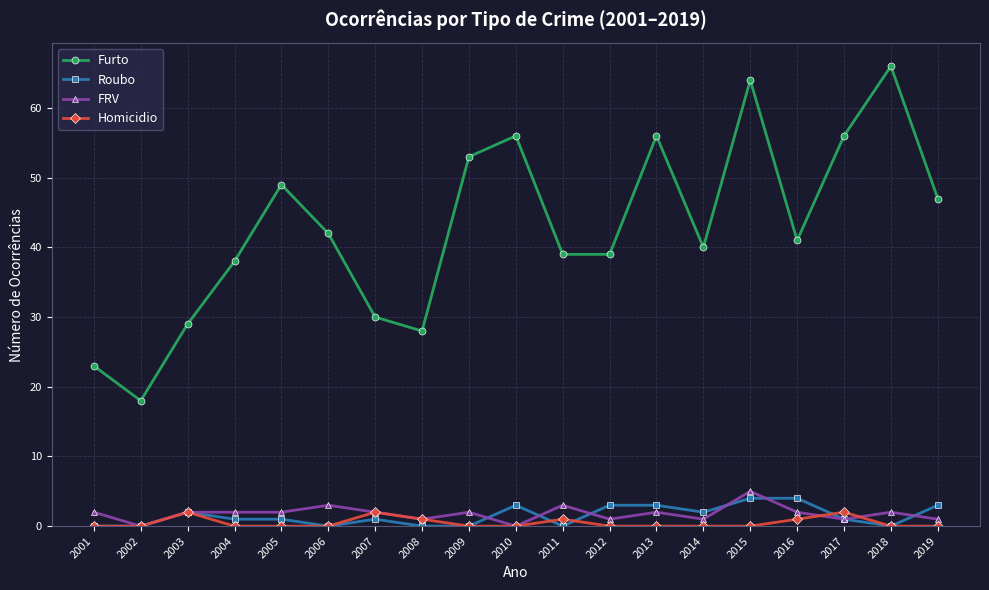

Read the Furto value at 2006, to the nearest 5.

40